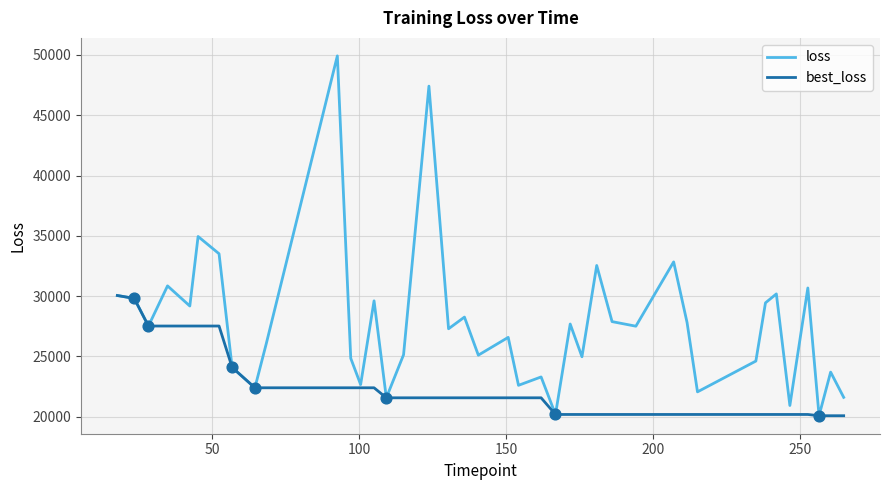

Which series has the largest range (max minus min)?

loss